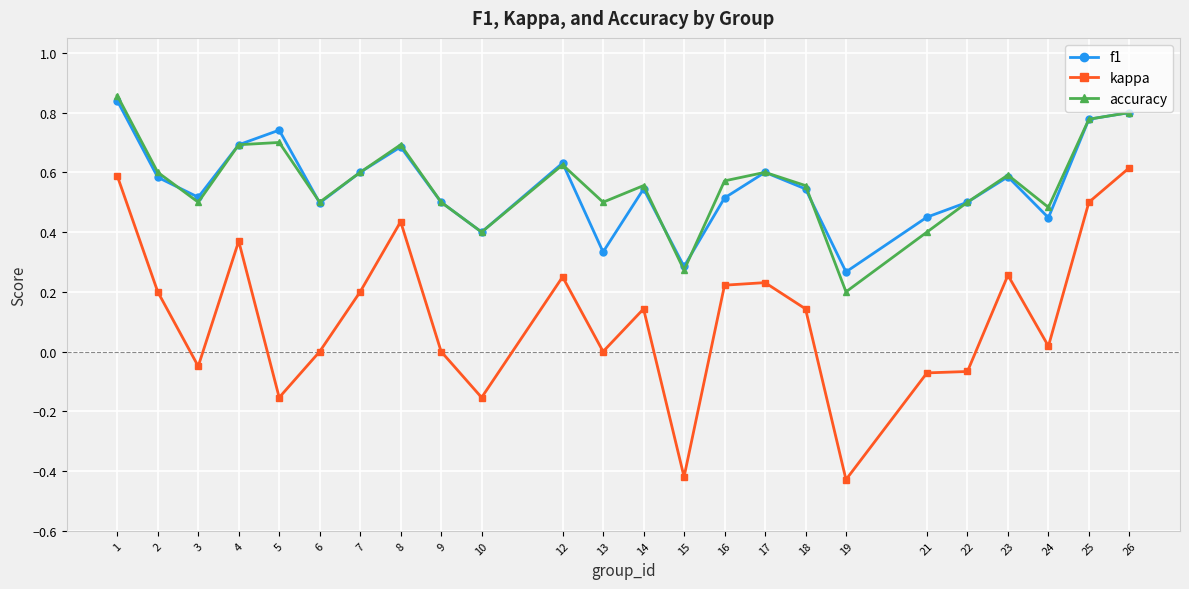

Is the value of f1 at 12 greater than the value of accuracy at 10?

Yes